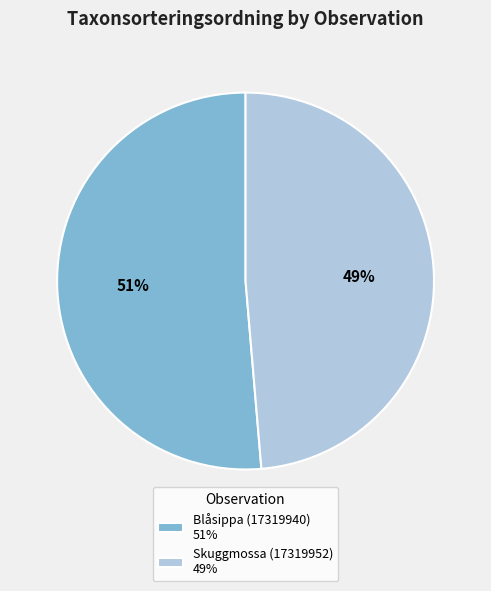

The Skuggmossa (17319952) slice represents 63% of the pie. True or false?

False